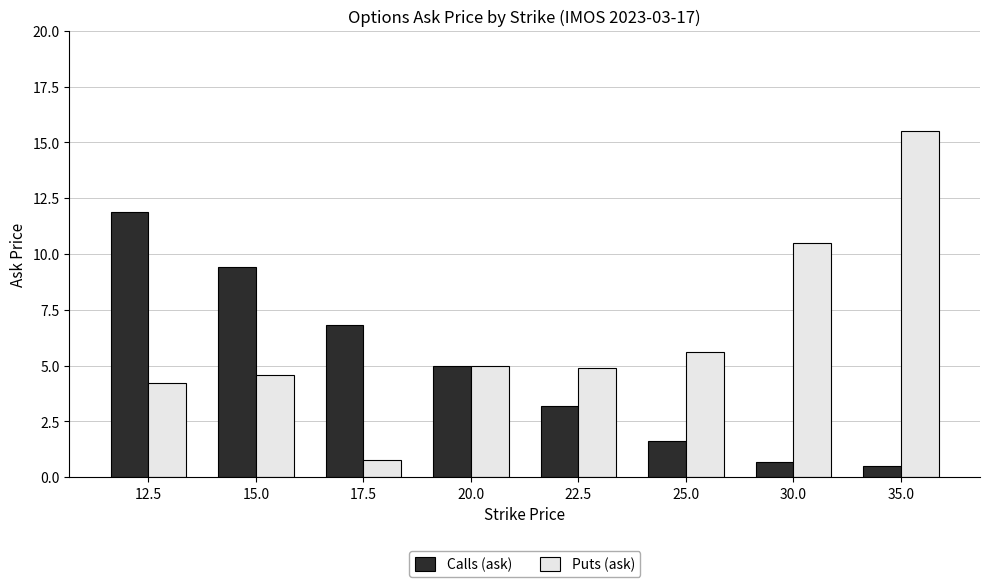

Rank the series at 12.5 from highest to lowest value.

Calls (ask), Puts (ask)